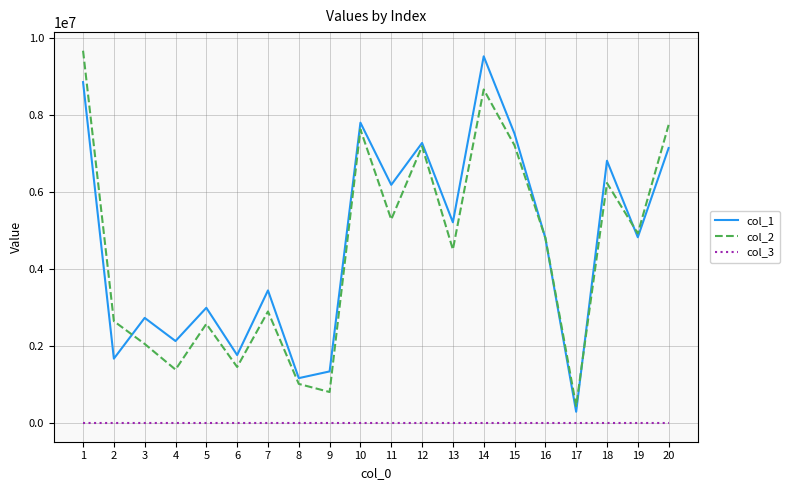

Does the chart have visible grid lines?

Yes